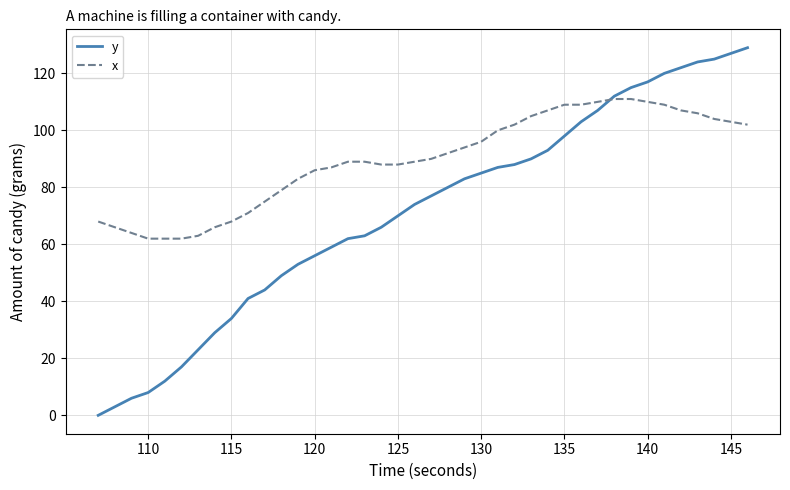

Which series has the largest total across all categories?

x